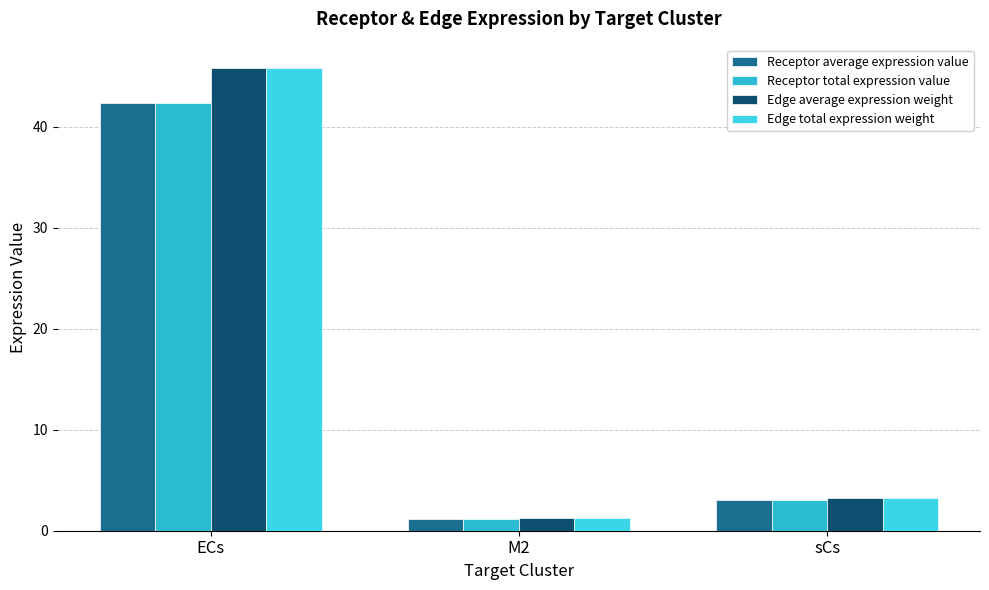

Which series has the largest total across all categories?

Edge average expression weight